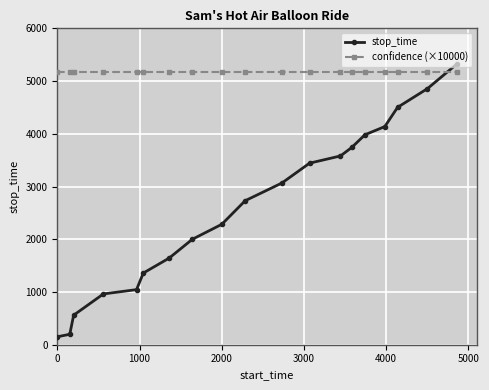

Which series has the largest total across all categories?

confidence (×10000)